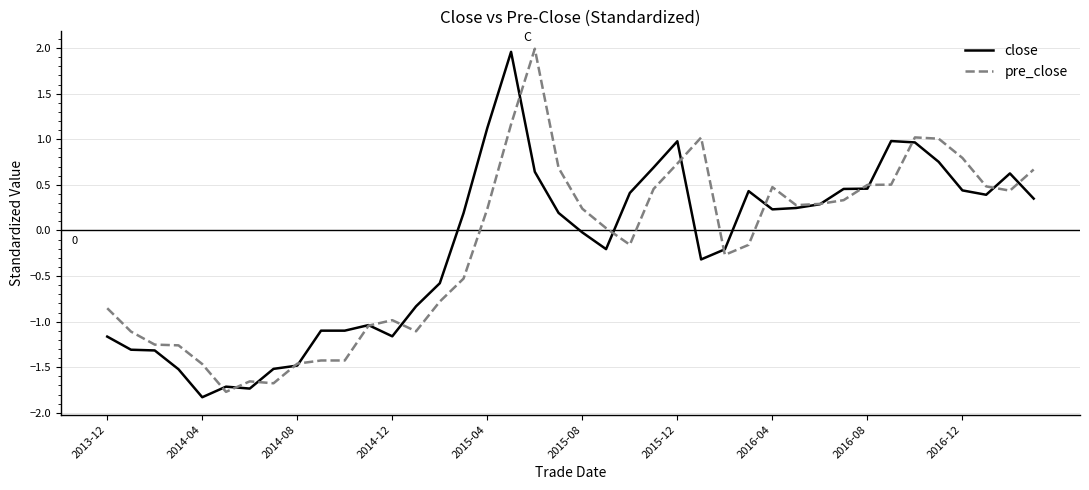

What is the maximum value shown in the chart?

2.0